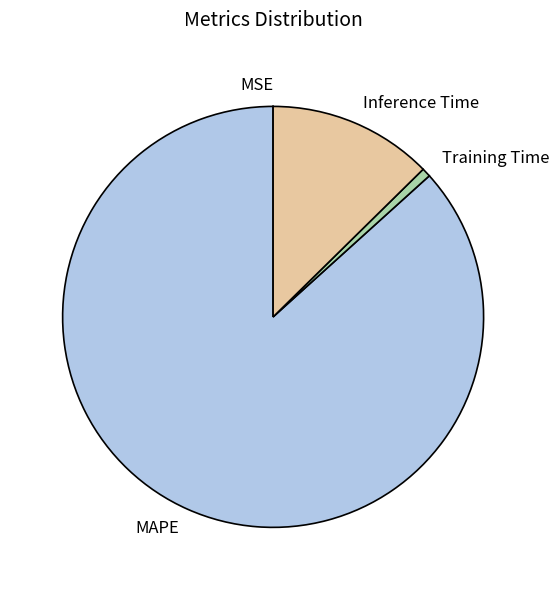

Which has a higher value, MAPE or Inference Time?

MAPE